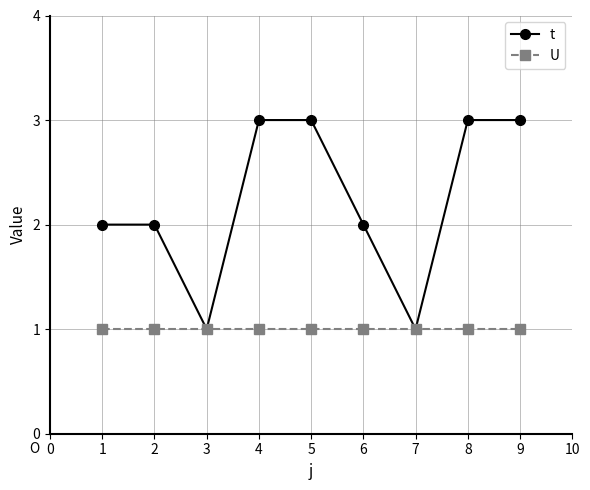

At which category does t reach its first local valley?

3